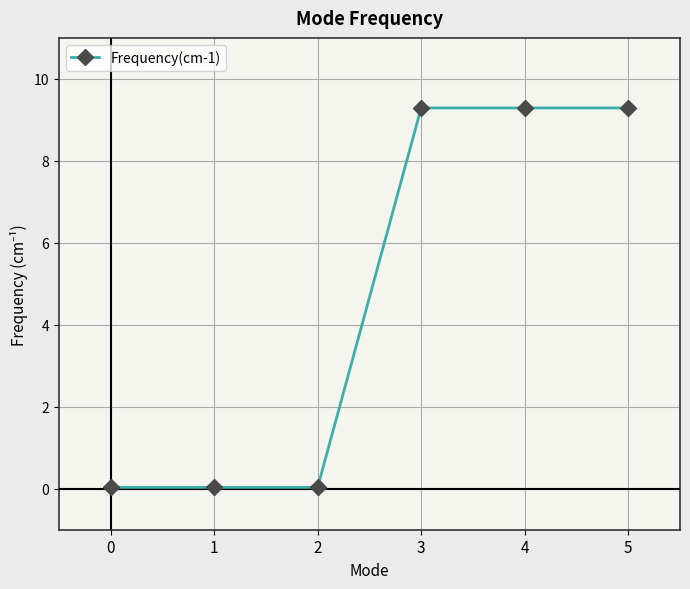

Which has a higher value, 1 or 5?

5